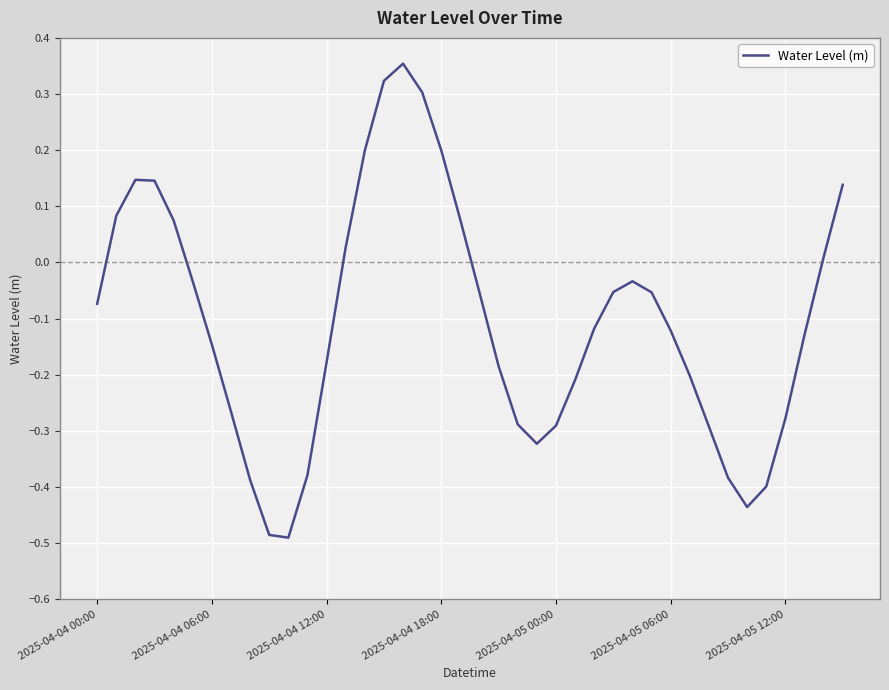

How many interior local valleys (lower than both neighbors) does the data have?

3